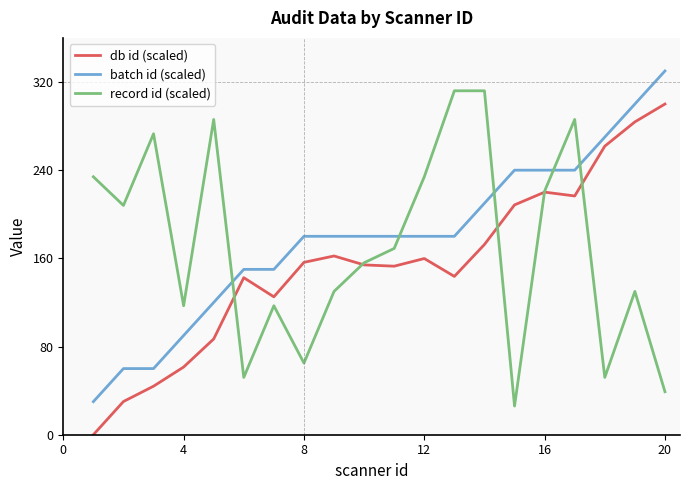

What is the highest value of the record id (scaled) series?

312.0